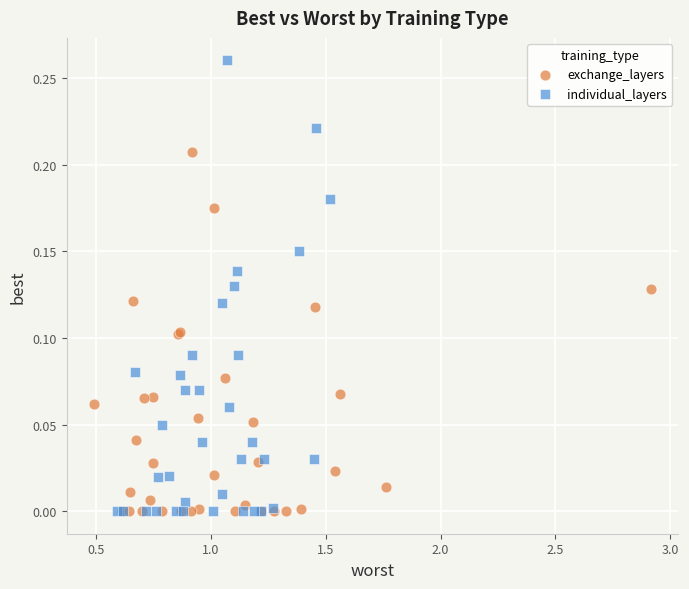

Which series reaches the maximum Y coordinate?

individual_layers